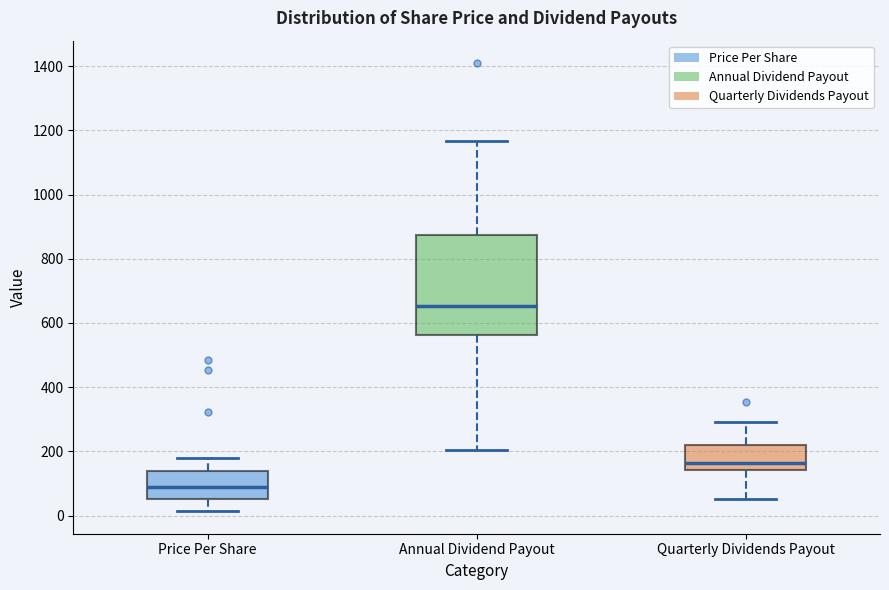

Which box has the lowest median line?

Price Per Share